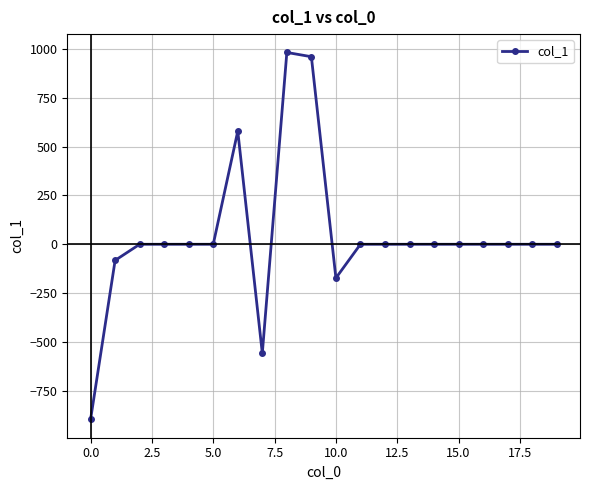

What is the average value?

40.6